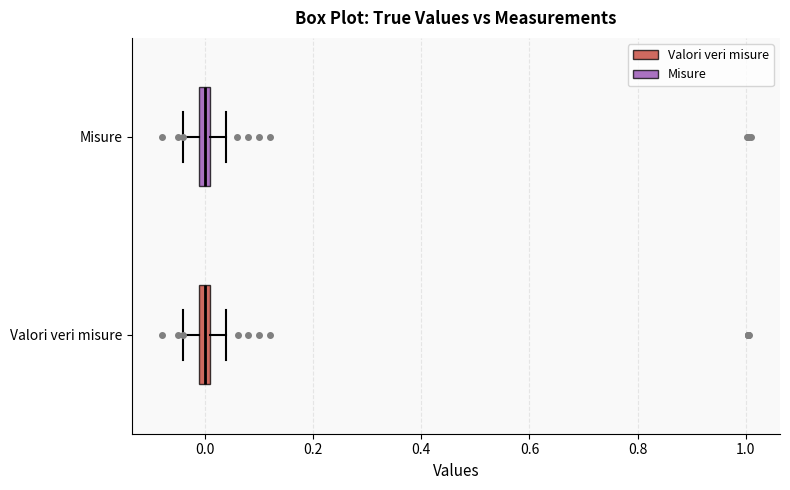

Where does the left whisker of the box for Misure end on the x-axis? The values are not printed on the chart, so give them approximately, as read against the axis.

-0.04